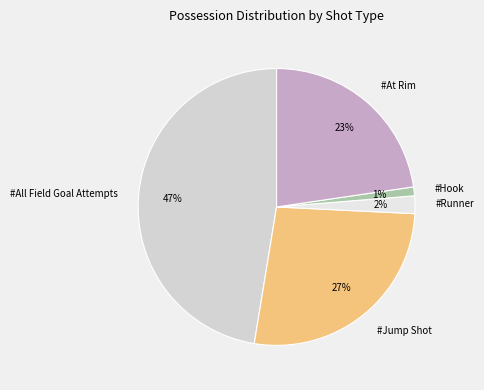

The #Hook slice represents 1% of the pie. True or false?

True